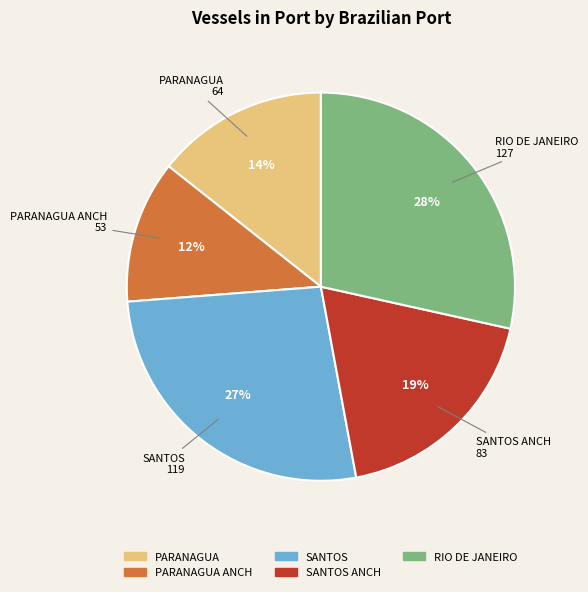

Is there any slice that represents more than half of the pie?

No